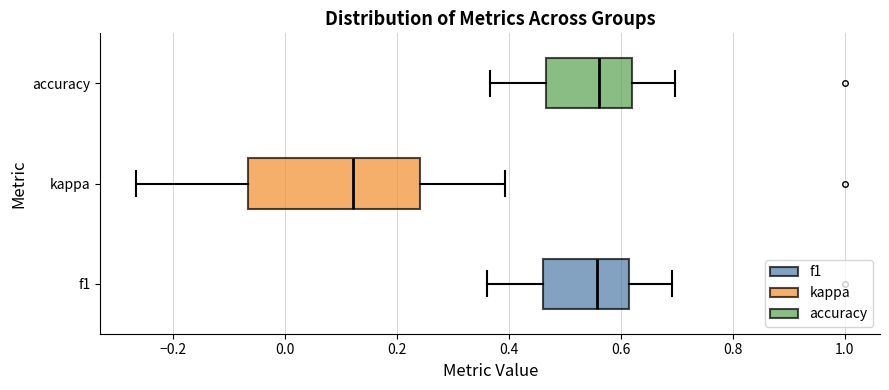

Where is the right edge of the box for accuracy on the x-axis? The values are not printed on the chart, so give them approximately, as read against the axis.

0.62